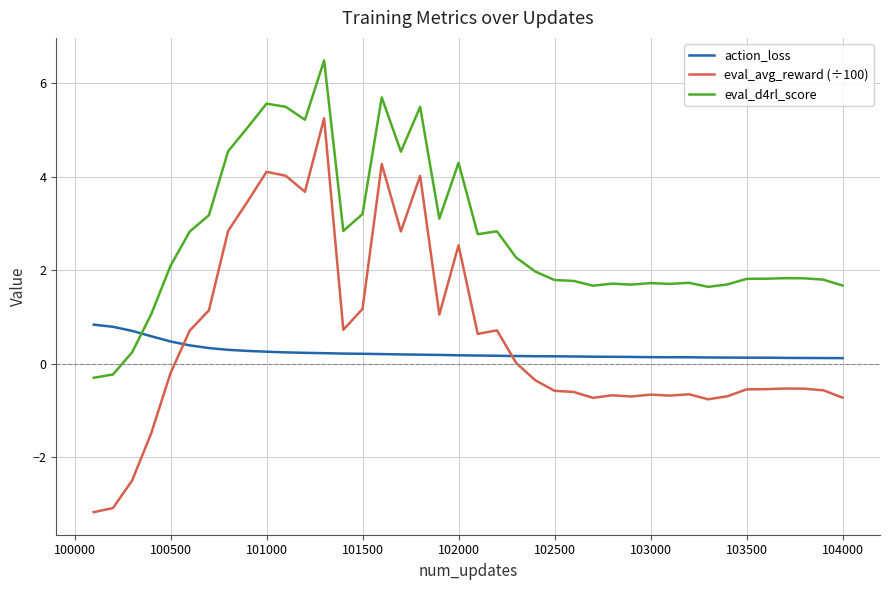

What is the difference between the maximum and minimum values in the action_loss series?

0.7